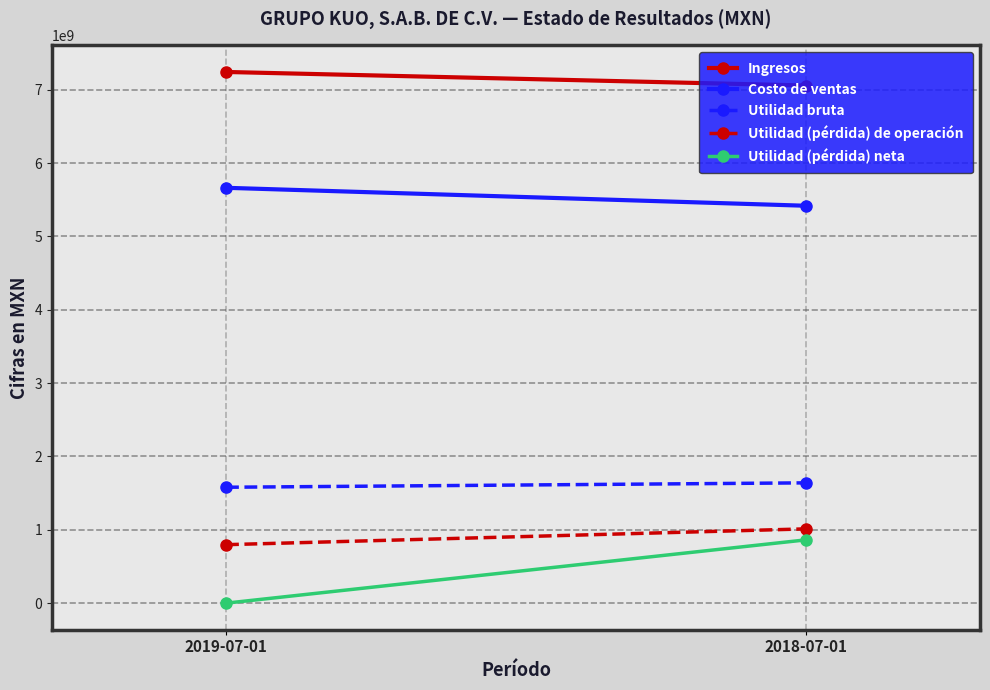

Which series has the largest range (max minus min)?

Utilidad (pérdida) neta